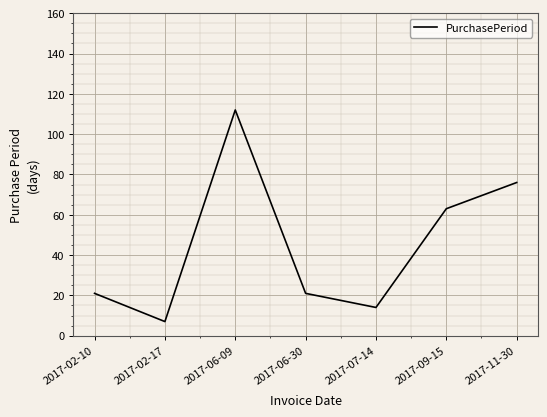

Between 2017-11-30 and 2017-02-10, which is larger?

2017-11-30